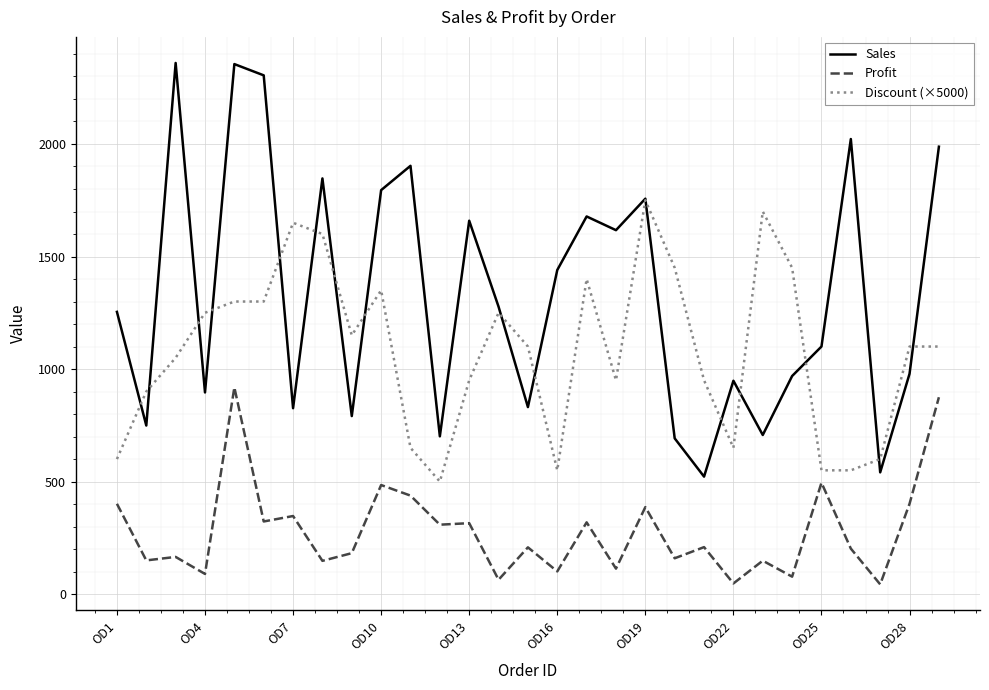

Which series has the largest range (max minus min)?

Sales